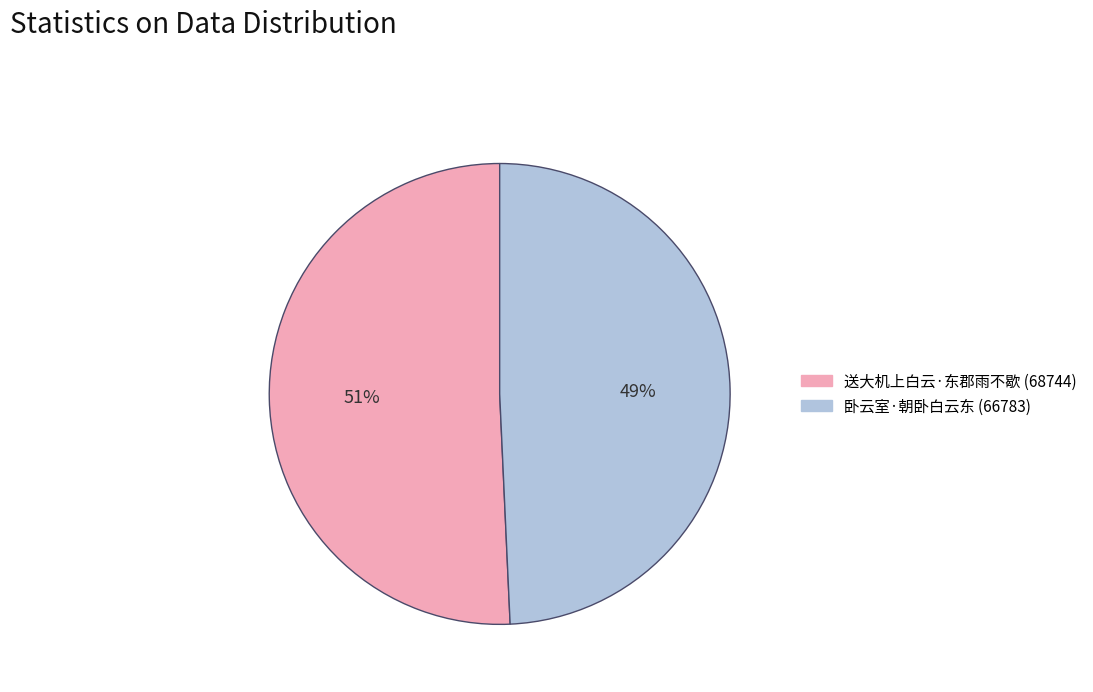

Which slice is the smallest?

卧云室·朝卧白云东